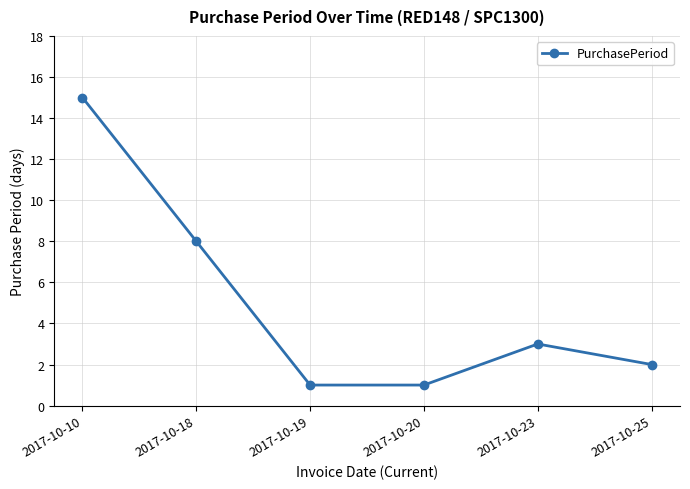

What is the value of the 4th point from the left?

1